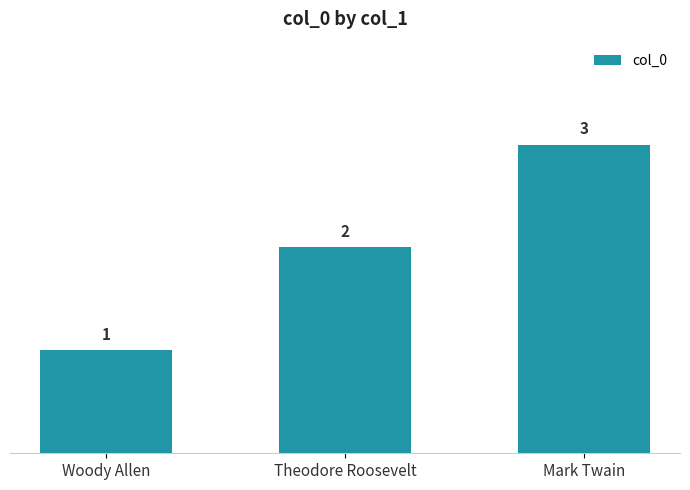

What position from the left is Mark Twain?

3